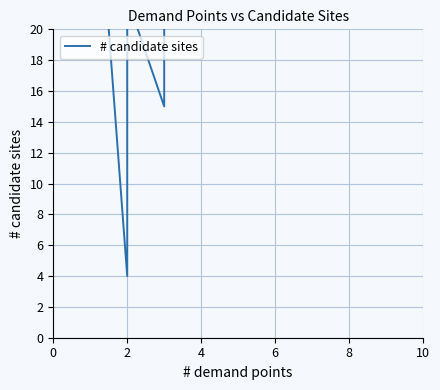

How many distinct data groups are displayed?

1